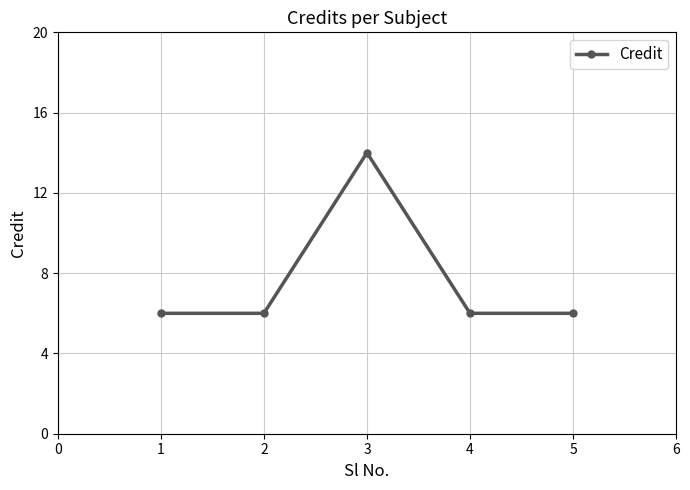

What is the value of the 1st point from the left?

6